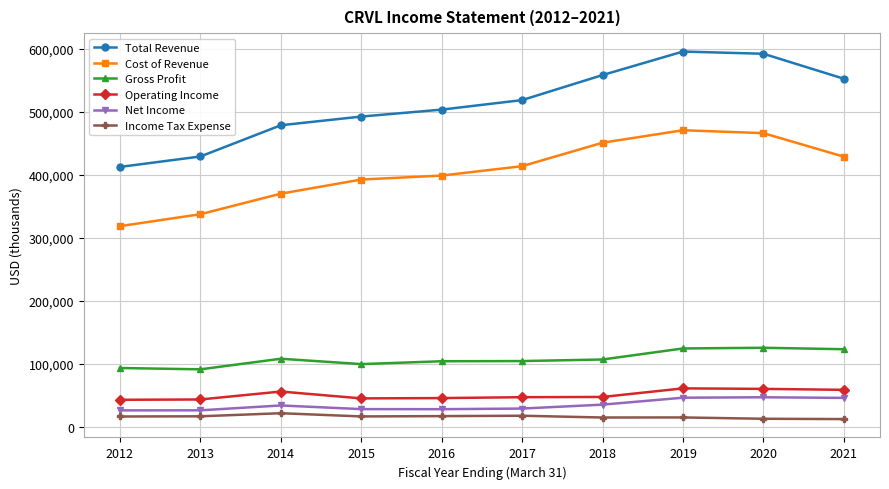

Does the chart display data point markers on the line(s)?

Yes